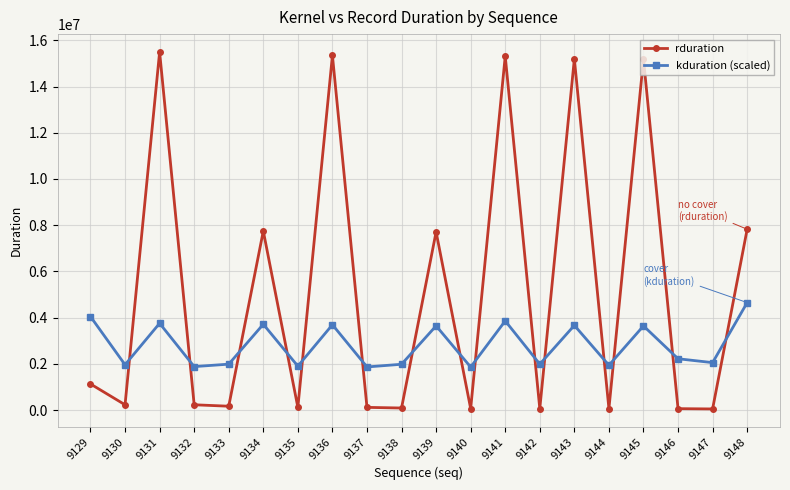

Read the rduration value at 9135.

114847.0